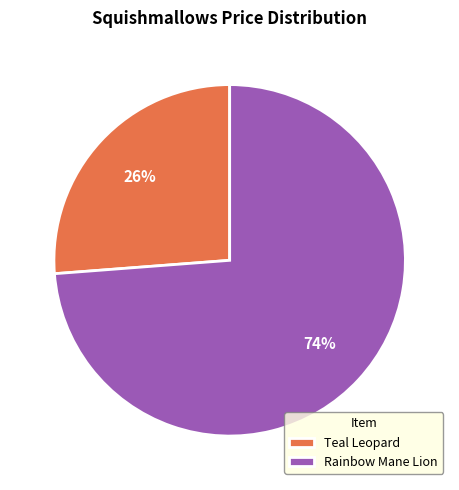

How many segments does this pie chart have?

2